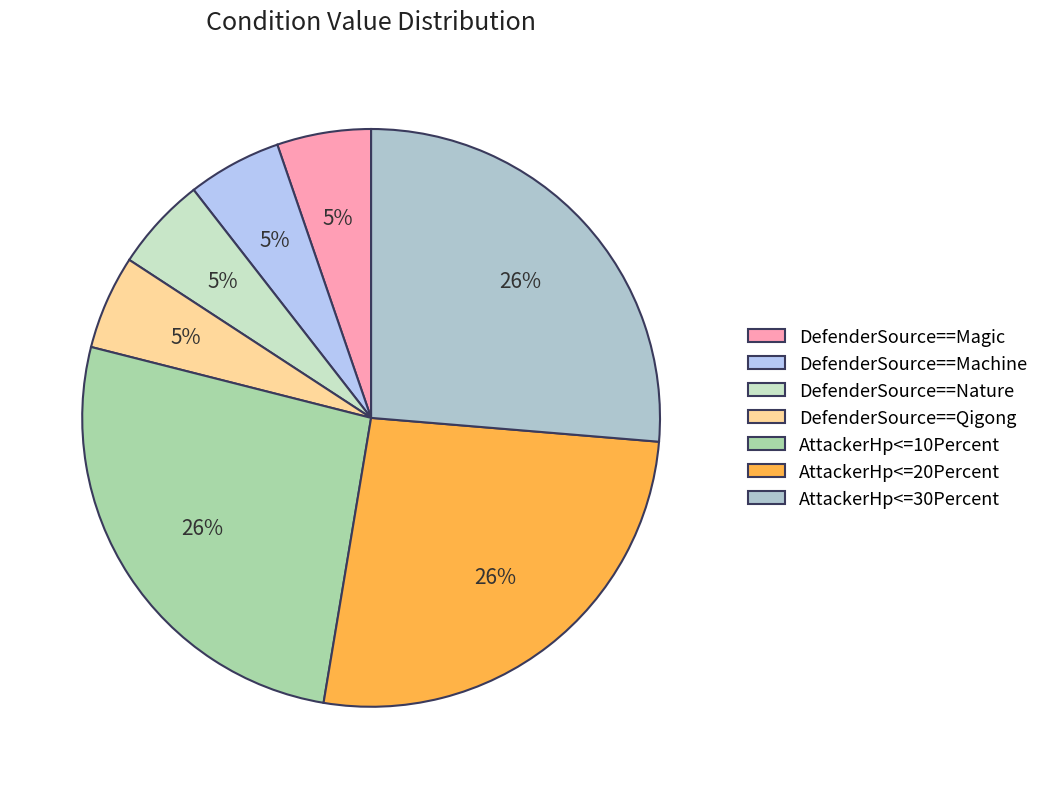

What is the smallest slice in the pie chart?

DefenderSource==Magic